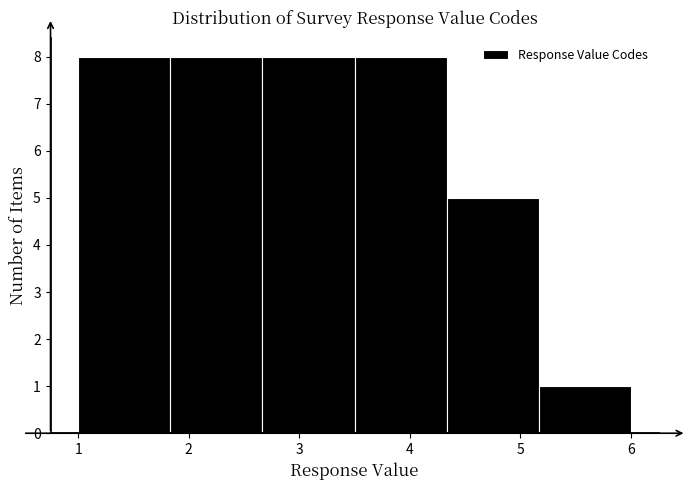

Reading left to right, list every bar in this chart as the range it spans on the x-axis followed by its height. Neither the bar edges nor the heights are printed on the chart, so give them approximately, as read against the axes.

1.0 to 1.8: 8
1.8 to 2.7: 8
2.7 to 3.5: 8
3.5 to 4.3: 8
4.3 to 5.2: 5
5.2 to 6.0: 1